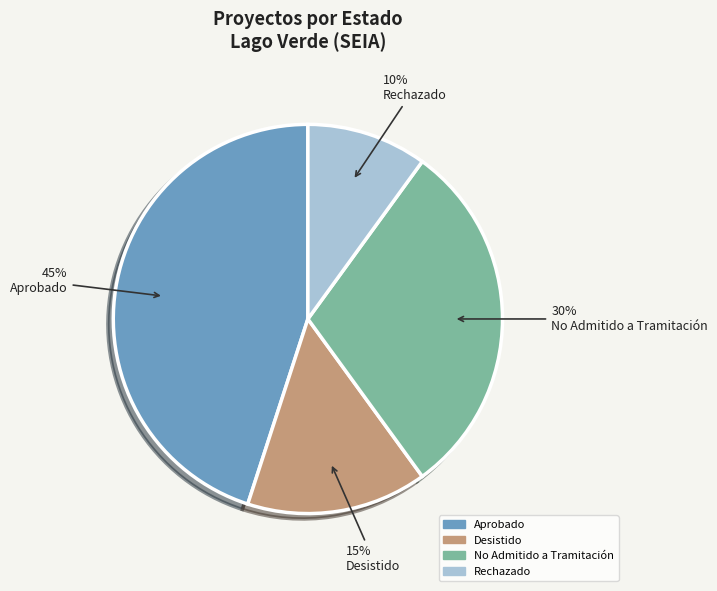

Do No Admitido a Tramitación and Rechazado together represent more than half of the pie?

No